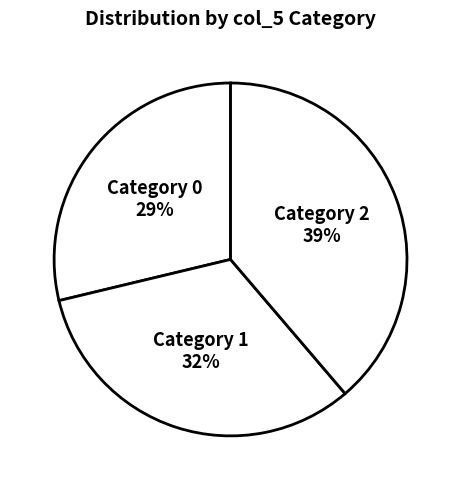

Does any single category account for the majority?

No